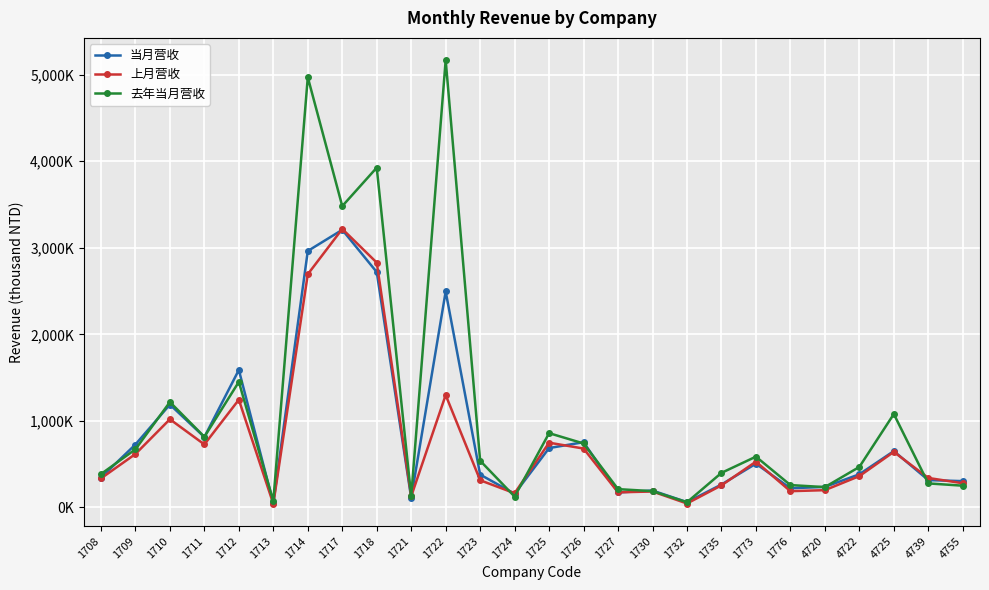

What are all the series names shown in the legend?

当月营收, 上月营收, 去年当月营收